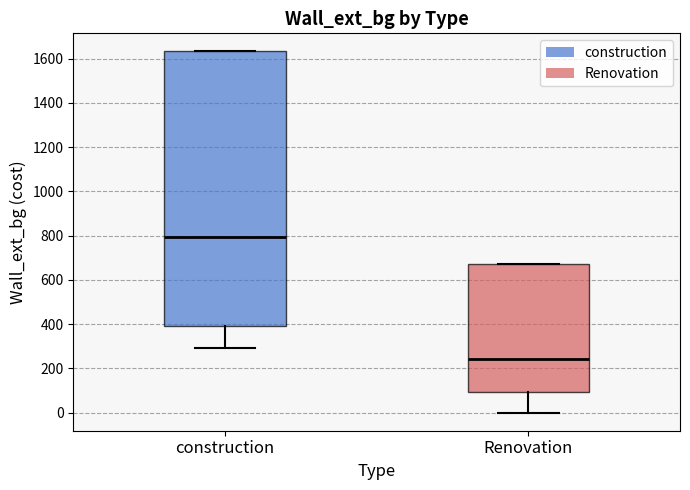

Where does the lower whisker of the box for Renovation end on the y-axis? The values are not printed on the chart, so give them approximately, as read against the axis.

0